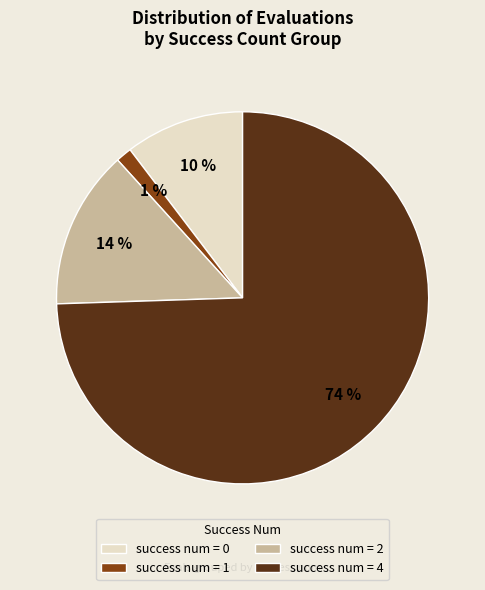

Which has a higher value, success num = 1 or success num = 2?

success num = 2